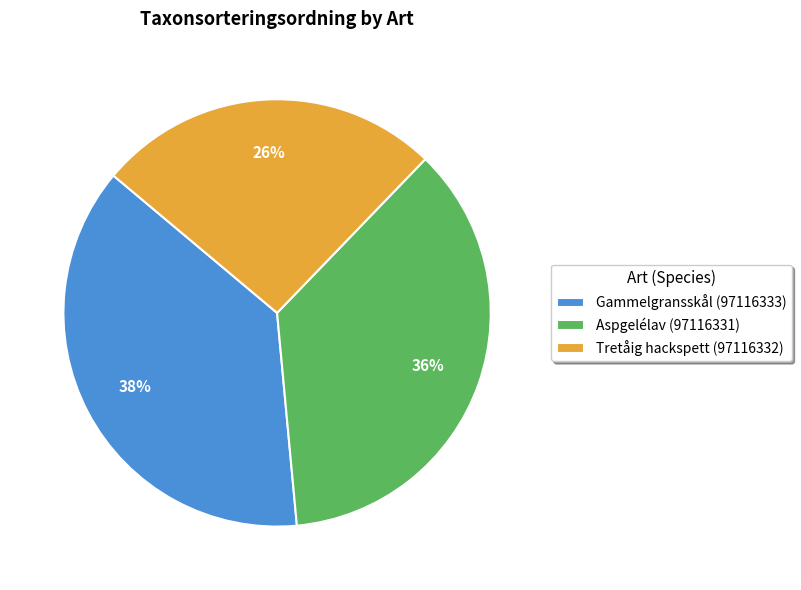

To the nearest percent, what percentage of the pie is Gammelgransskål (97116333)?

38%